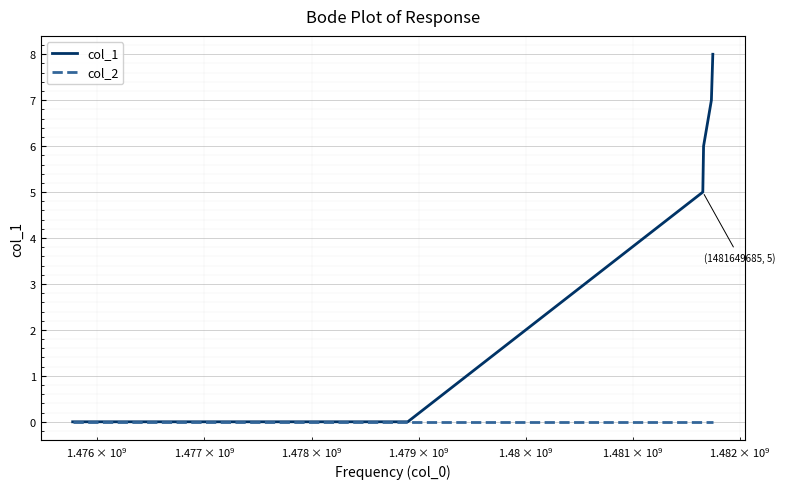

What is the highest value of the col_1 series?

8